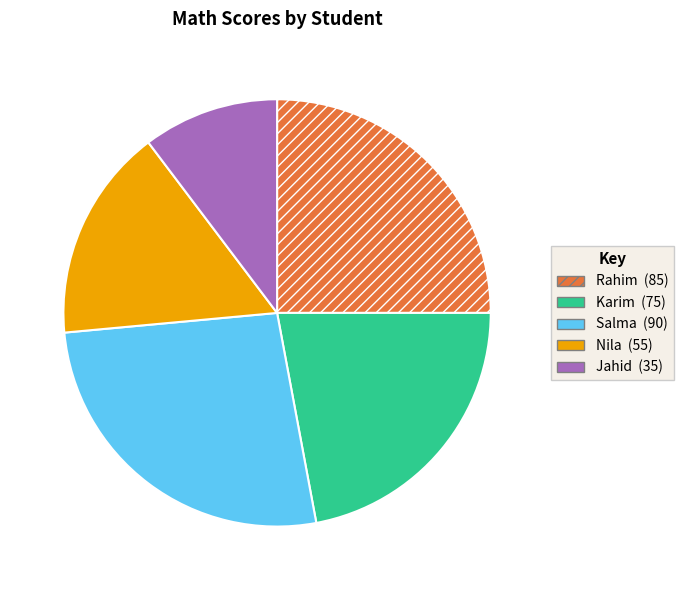

What is the smallest slice in the pie chart?

Jahid